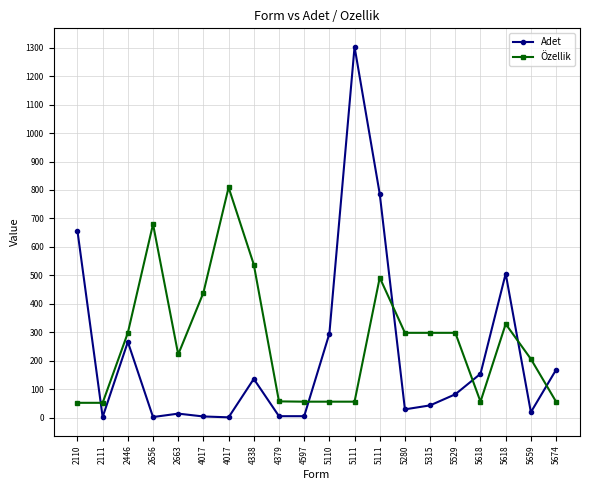

In Adet, how many points are higher than both neighbors (excluding endpoints)?

5